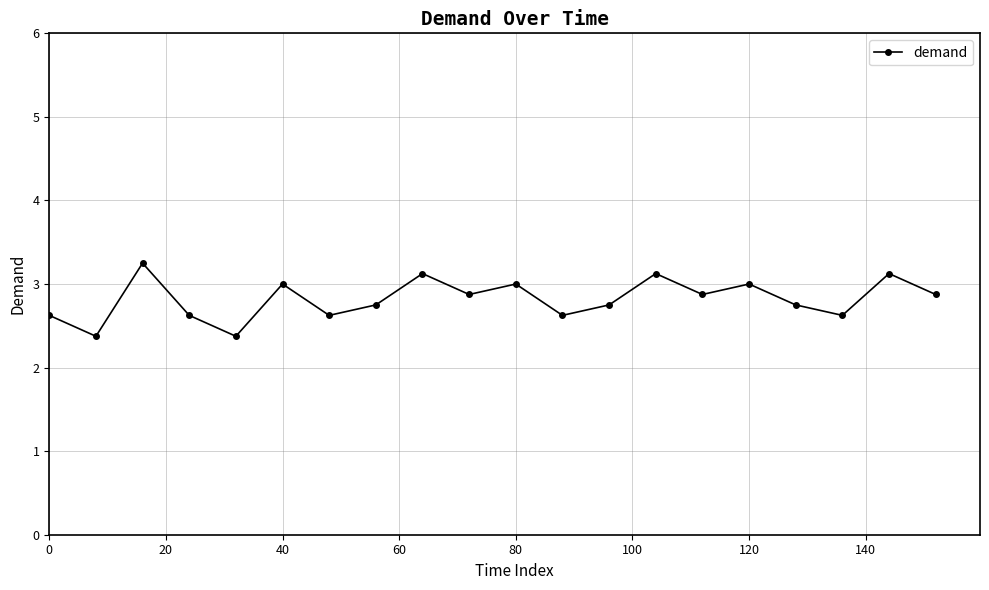

What is the average value?

2.8